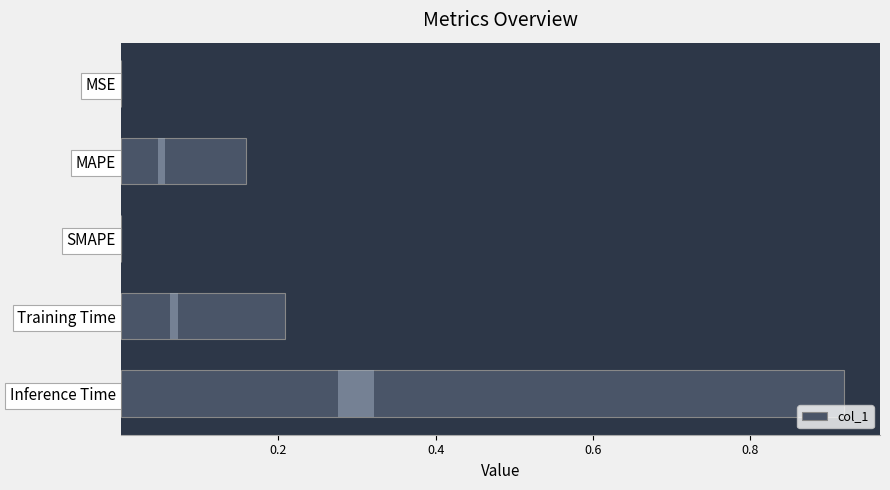

Reading right to left, list all the values displayed in this chart.

0.9	0.2	0.0	0.2	0.0